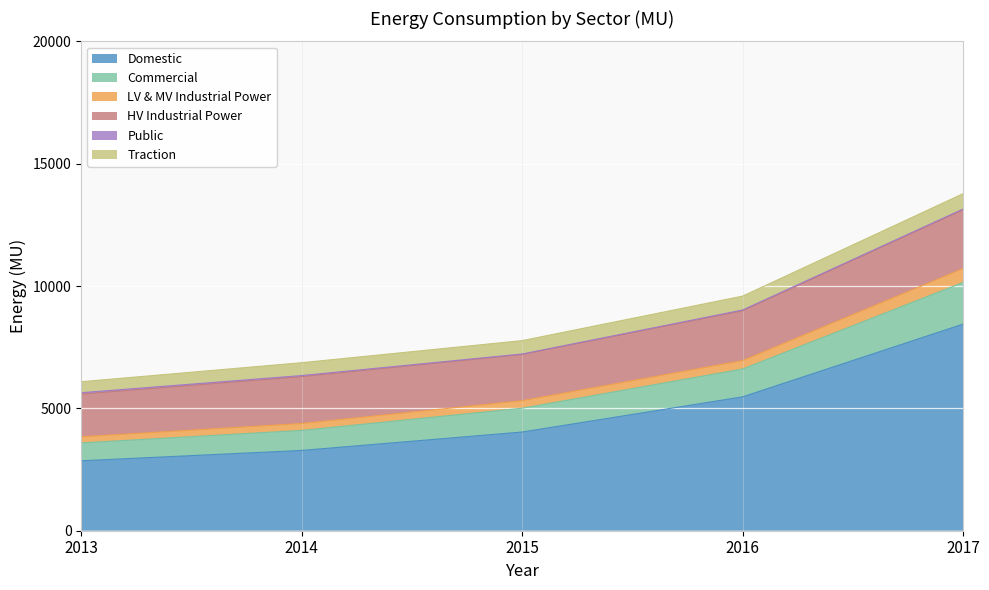

What is the value of the Domestic point at the 1st from the left?

2858.2